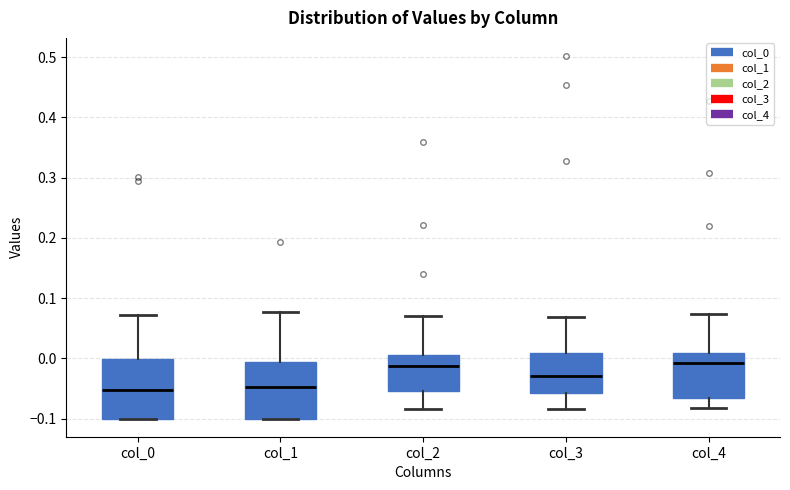

Where is the lower edge of the box for col_1 on the y-axis? The values are not printed on the chart, so give them approximately, as read against the axis.

-0.10